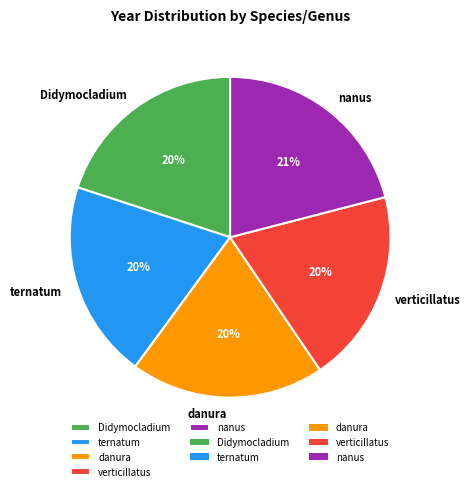

What is the ratio of the value at Didymocladium to the value at nanus?

1.0